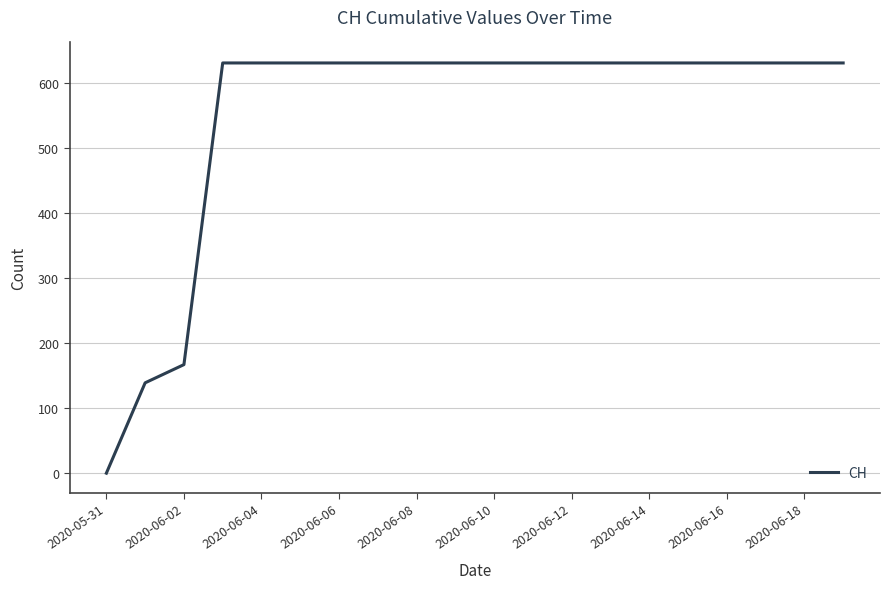

How many series are shown in this chart?

1